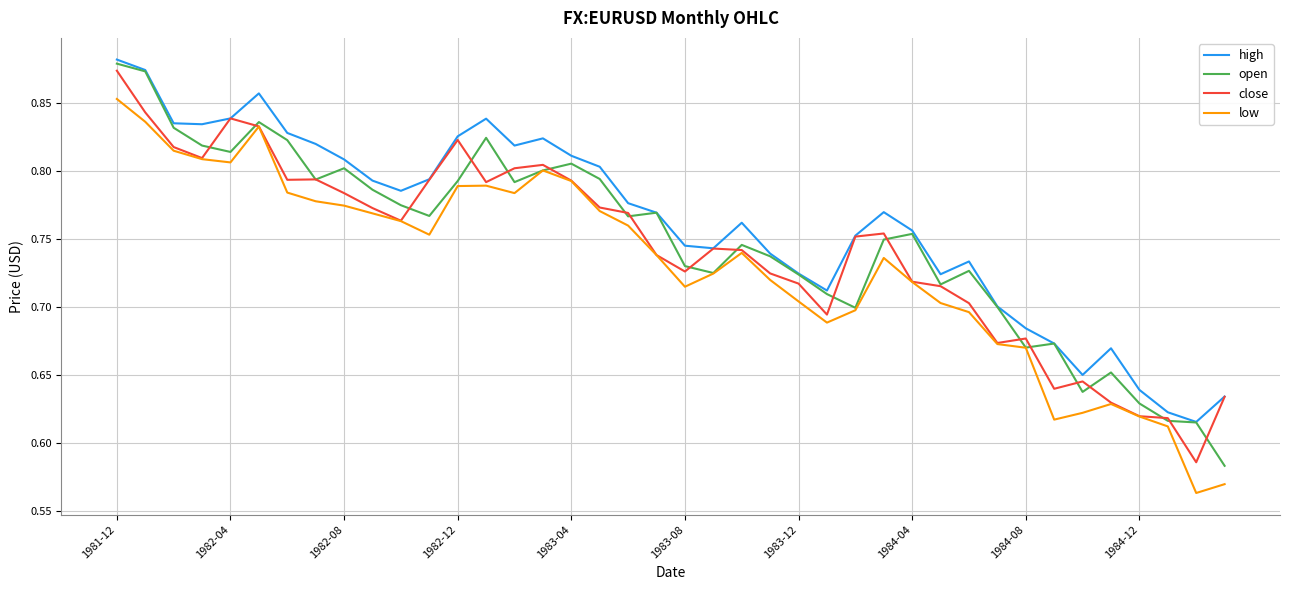

Which series has the largest range (max minus min)?

open